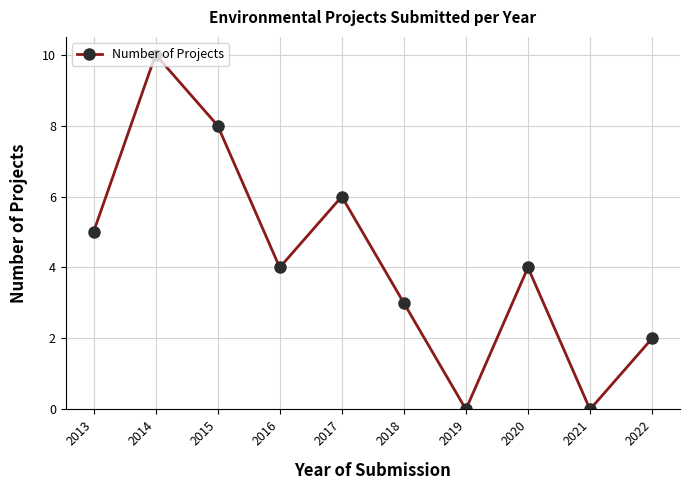

What is the difference between the maximum and second lowest values?

10